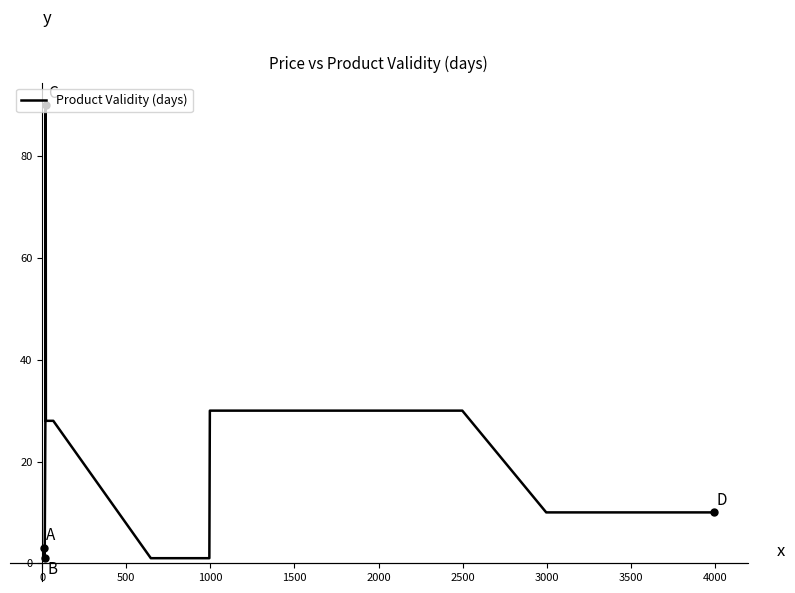

What is the maximum value shown in the chart?

90